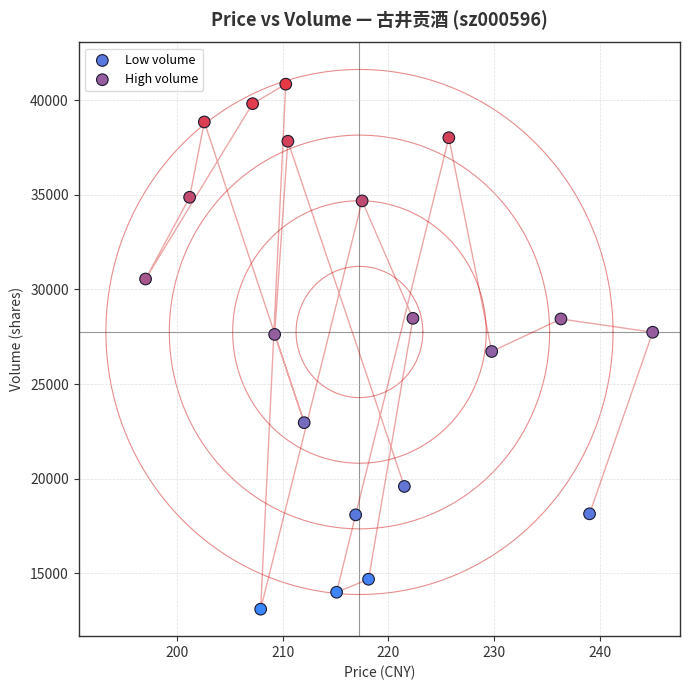

Which series contains the lowest Y value?

Low volume